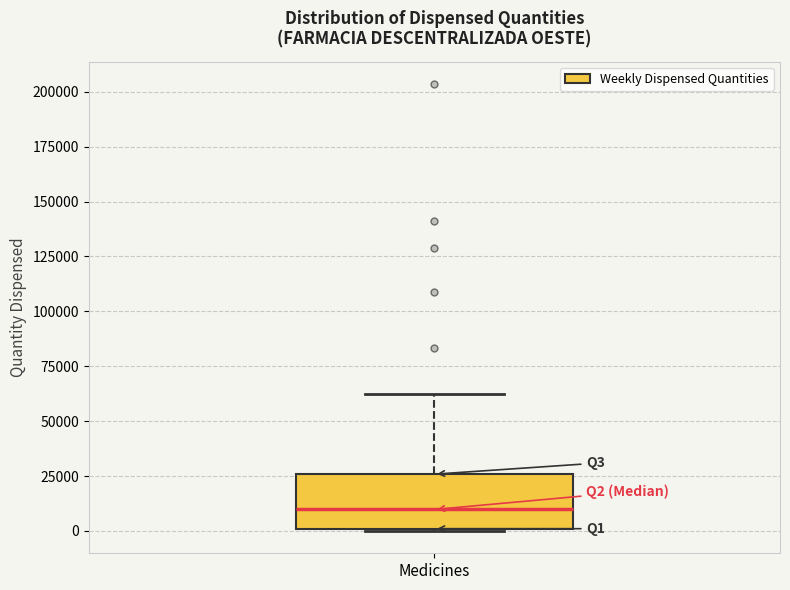

Where is the upper edge of the box for Medicines on the y-axis? The values are not printed on the chart, so give them approximately, as read against the axis.

25000